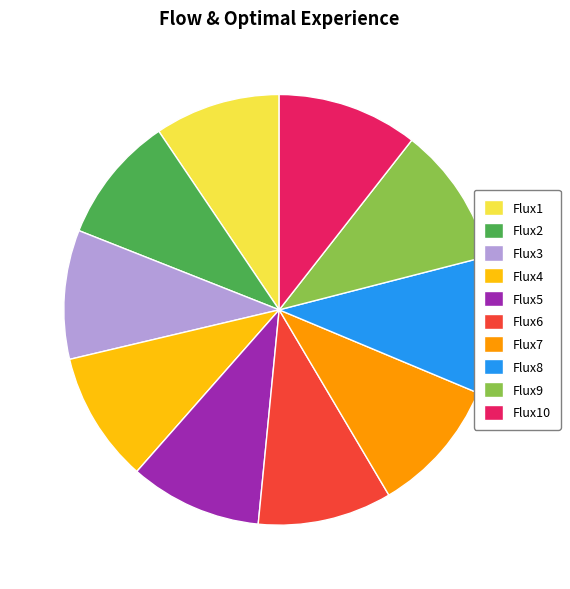

The Flux6 slice represents 10% of the pie. True or false?

True